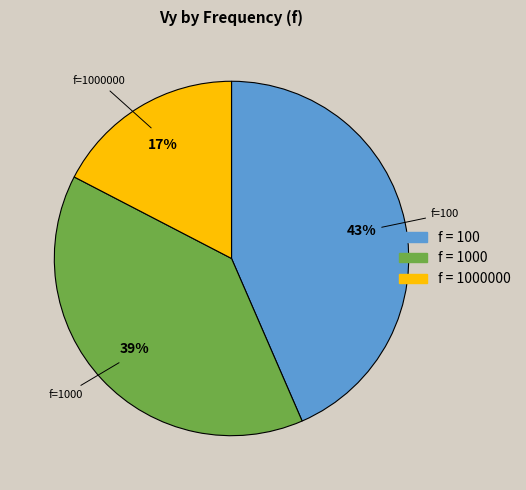

How many slices are in this pie chart?

3